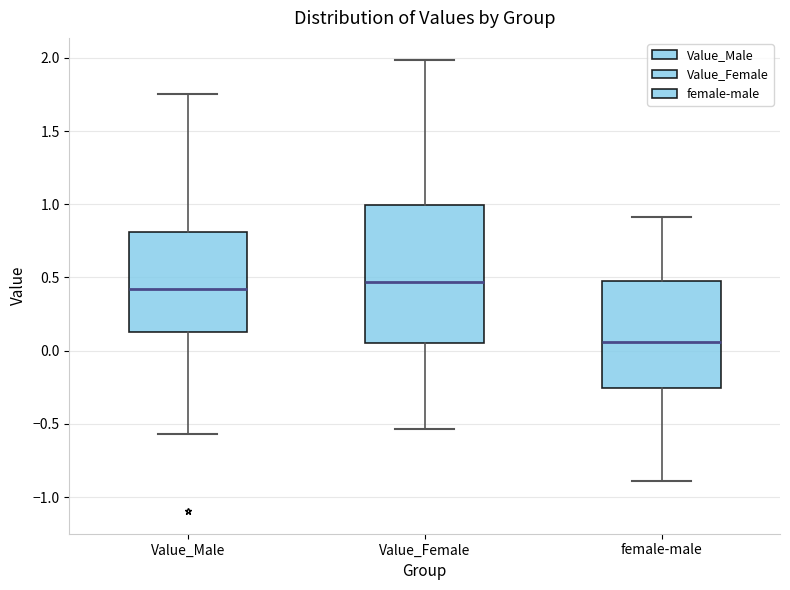

Where does the lower whisker of the box for Value_Male end on the y-axis? The values are not printed on the chart, so give them approximately, as read against the axis.

-0.55